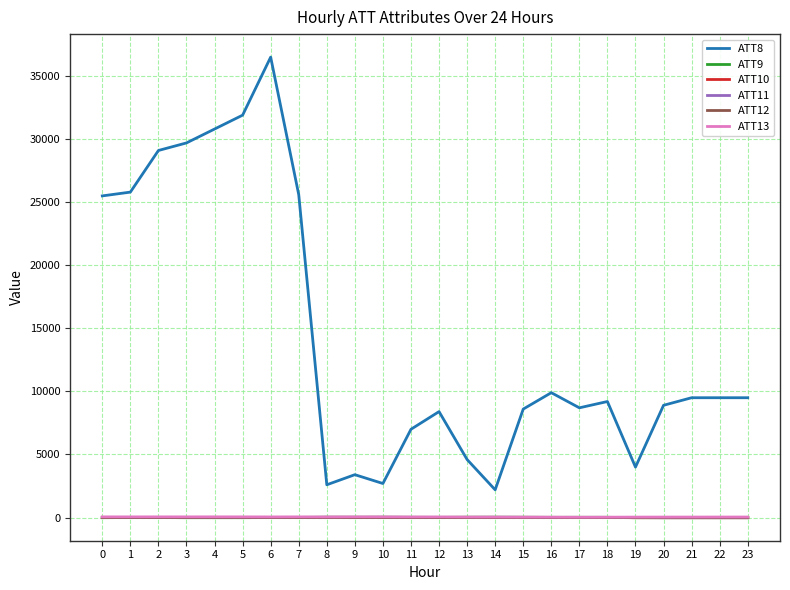

What is the sum of the ATT8 values at 23 and 9?

12900.0